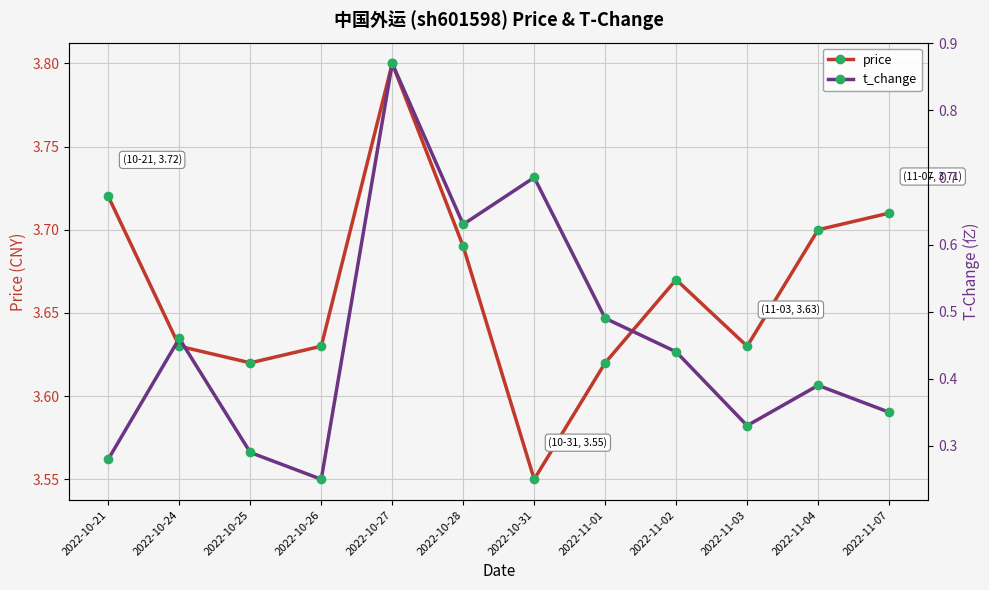

What is the average value of the price series?

3.7